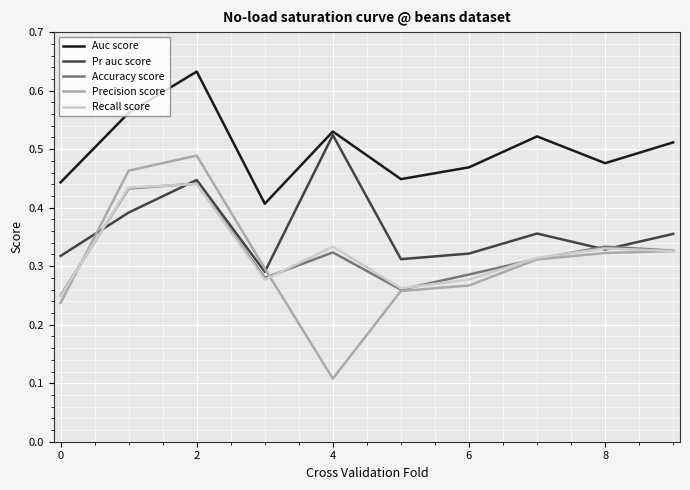

Which series has the largest total across all categories?

Auc score